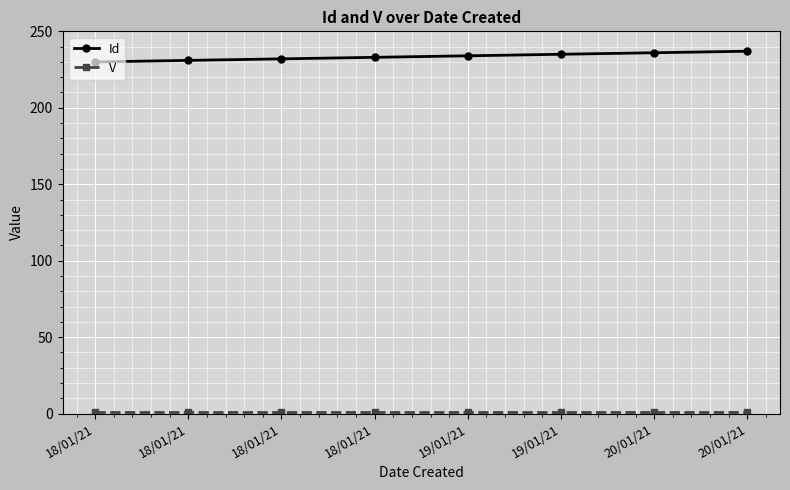

Reading left to right, what are all the values shown in this chart?

Id: 230	231	232	233	234	235	236	237
V: 1	1	1	1	1	1	1	1